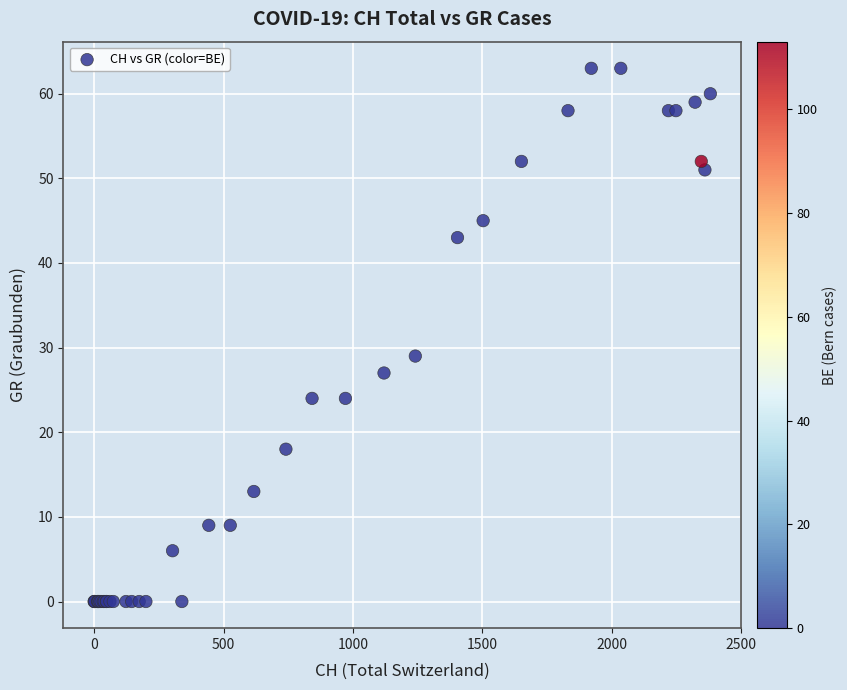

What Y value in the scatter plot is closest to 31?

29